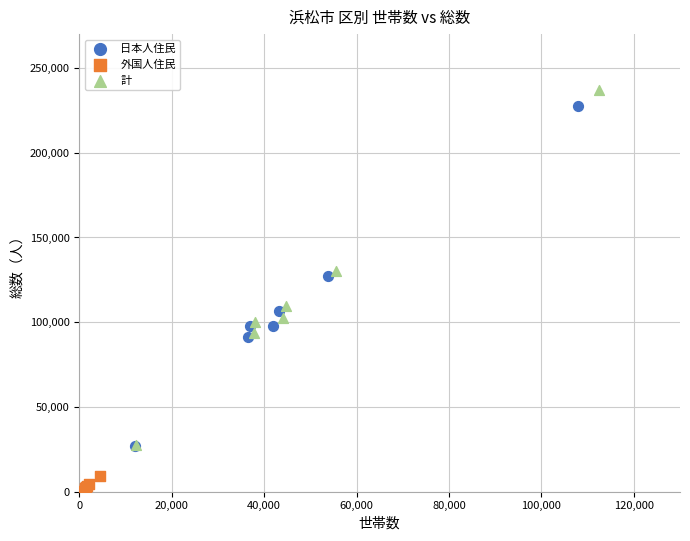

Which series reaches the minimum Y coordinate?

外国人住民